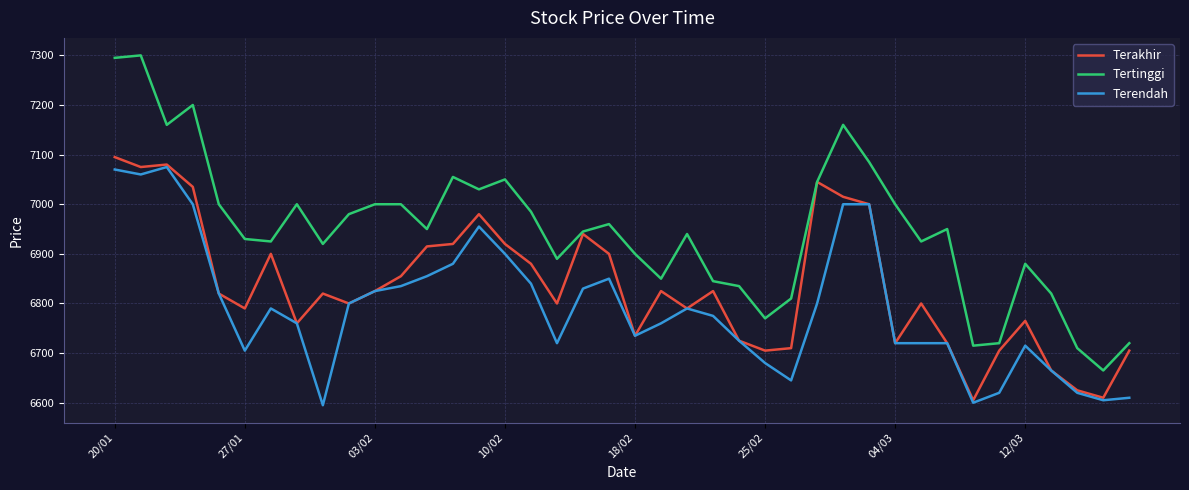

Reading right to left, extract all data points from this chart.

Terakhir: 6705	6610	6625	6665	6765	6705	6605	6720	6800	6720	7000	7015	7045	6710	6705	6725	6825	6790	6825	6735	6900	6940	6800	6880	6920	6980	6920	6915	6855	6825	6800	6820	6760	6900	6790	6820	7035	7080	7075	7095
Tertinggi: 6720	6665	6710	6820	6880	6720	6715	6950	6925	7000	7085	7160	7045	6810	6770	6835	6845	6940	6850	6900	6960	6945	6890	6985	7050	7030	7055	6950	7000	7000	6980	6920	7000	6925	6930	7000	7200	7160	7300	7295
Terendah: 6610	6605	6620	6665	6715	6620	6600	6720	6720	6720	7000	7000	6800	6645	6680	6725	6775	6790	6760	6735	6850	6830	6720	6840	6900	6955	6880	6855	6835	6825	6800	6595	6760	6790	6705	6820	7000	7075	7060	7070